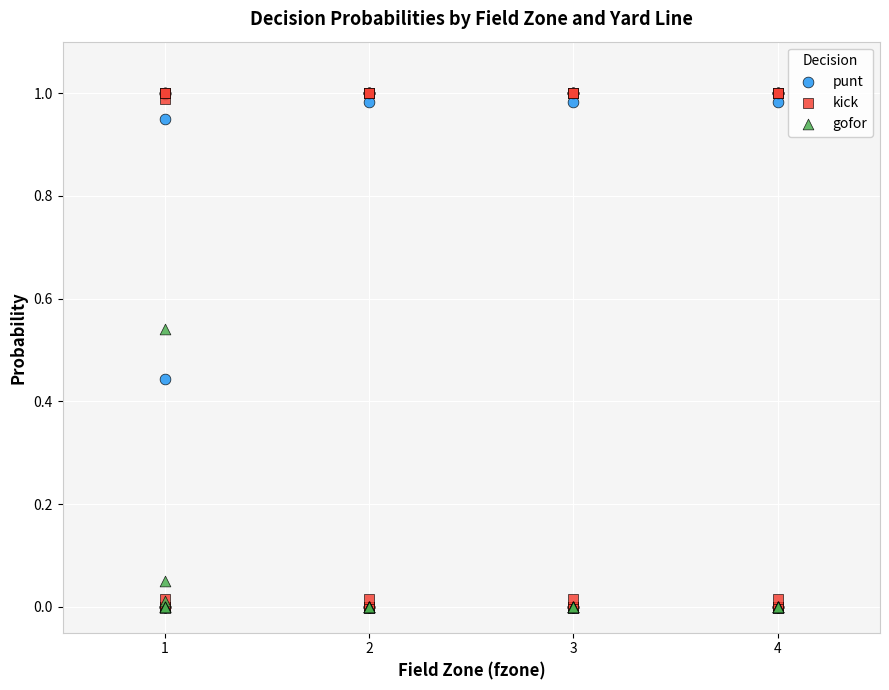

What are all the series names shown in the legend?

punt, kick, gofor